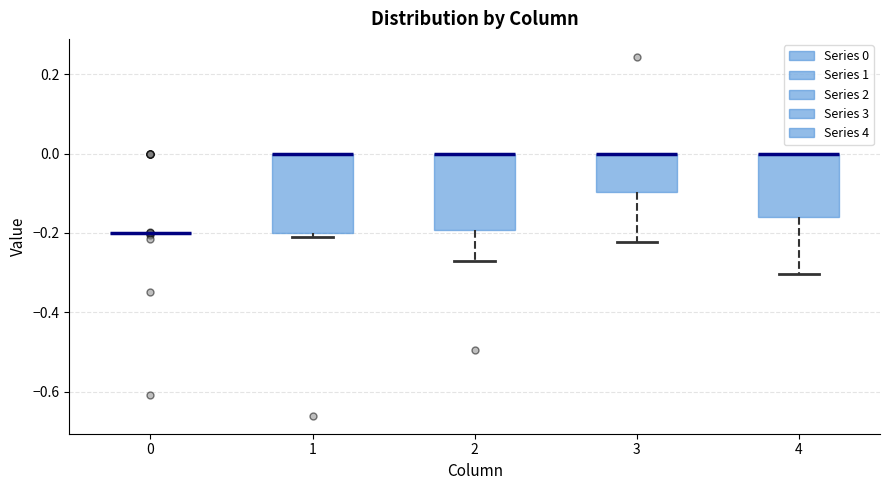

Where is the upper edge of the box at x = 3 on the y-axis? The values are not printed on the chart, so give them approximately, as read against the axis.

0.00